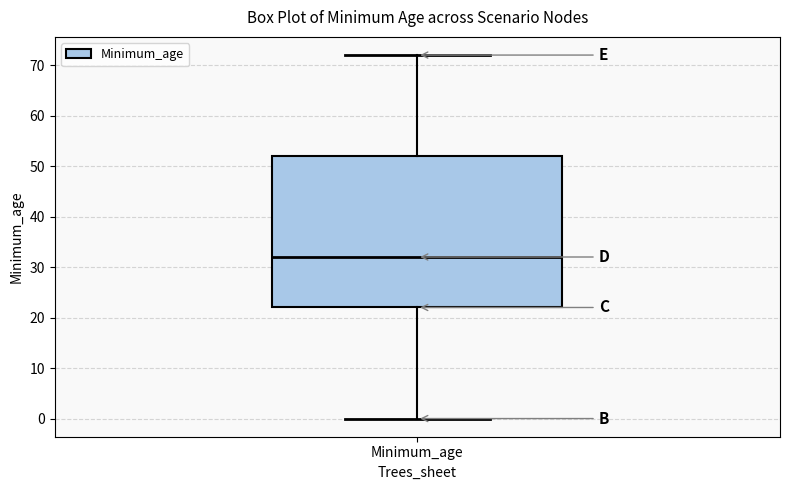

Read this box plot against the y-axis: the position of the median line, the range covered by the box, and the ends of both whiskers. The values are not printed on the chart, so give them approximately, as read against the axis.

median 32, box 22 to 52, whiskers 0 to 72